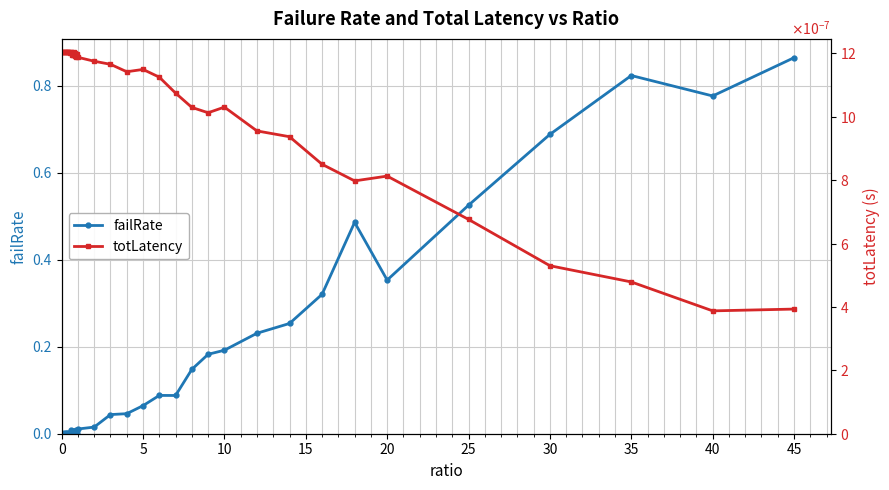

True or false: failRate has more than 0 interior local peaks.

True